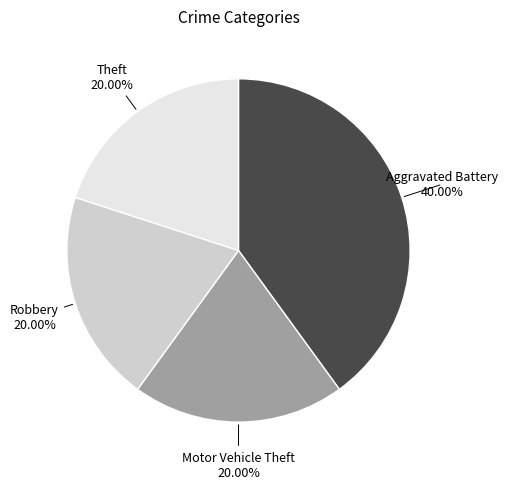

What is the largest slice in the pie chart?

Aggravated Battery